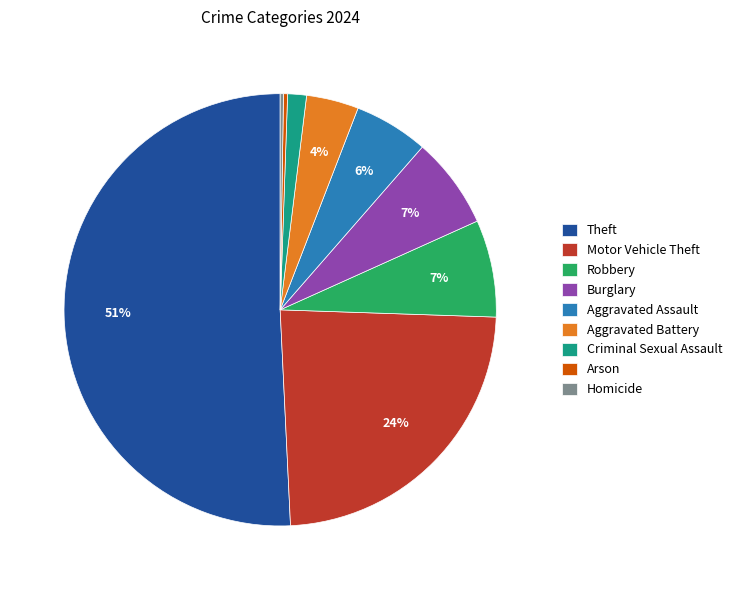

What percentage is the Aggravated Battery slice, to the nearest percent?

4%